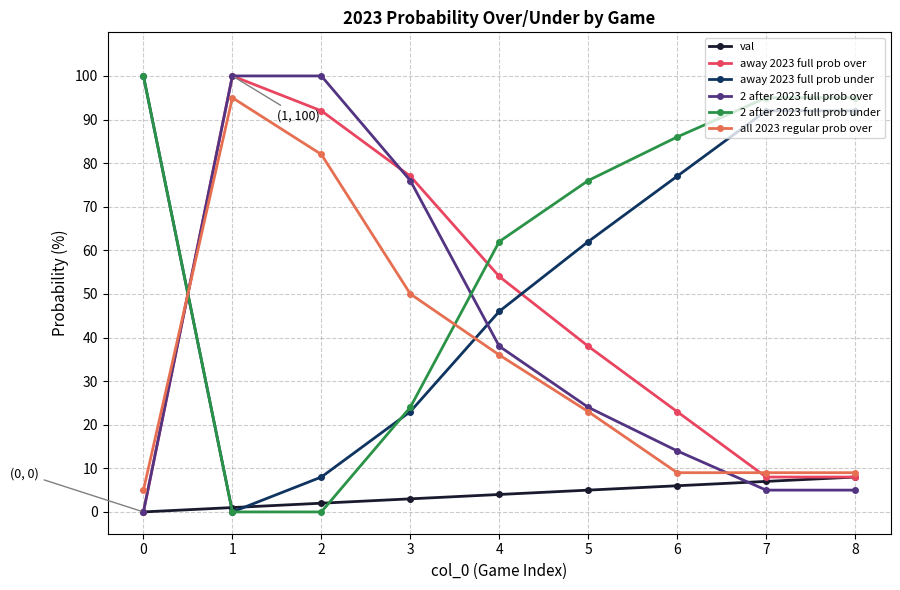

The away 2023 full prob under series shows 23 at 3. True or false?

True